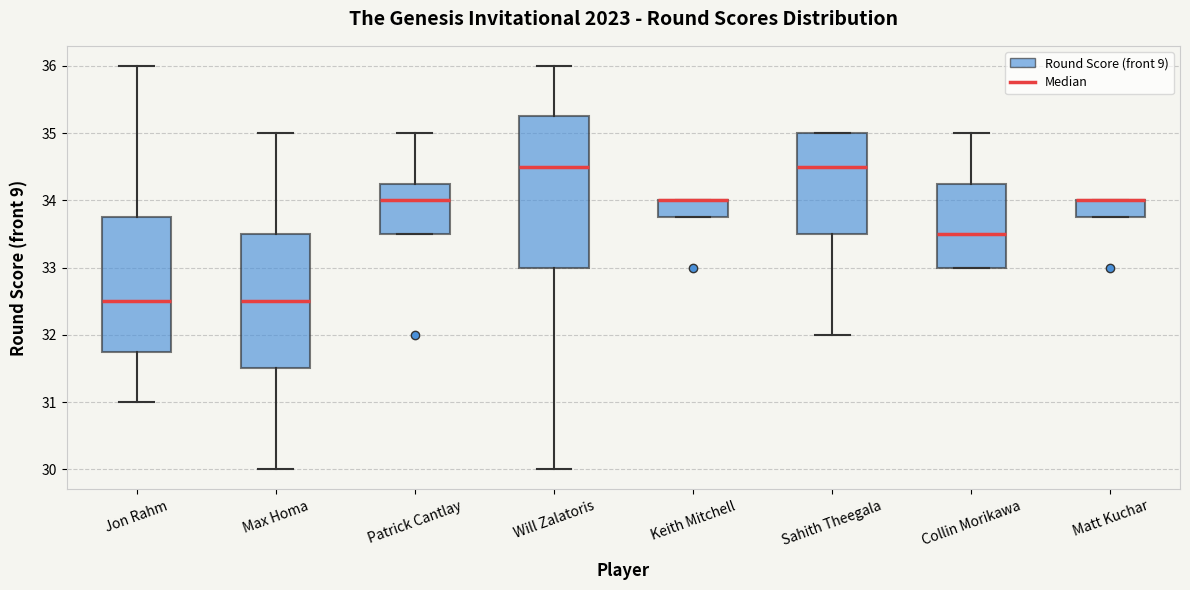

Comparing the boxes themselves (not the whiskers), which one is the tallest?

Will Zalatoris